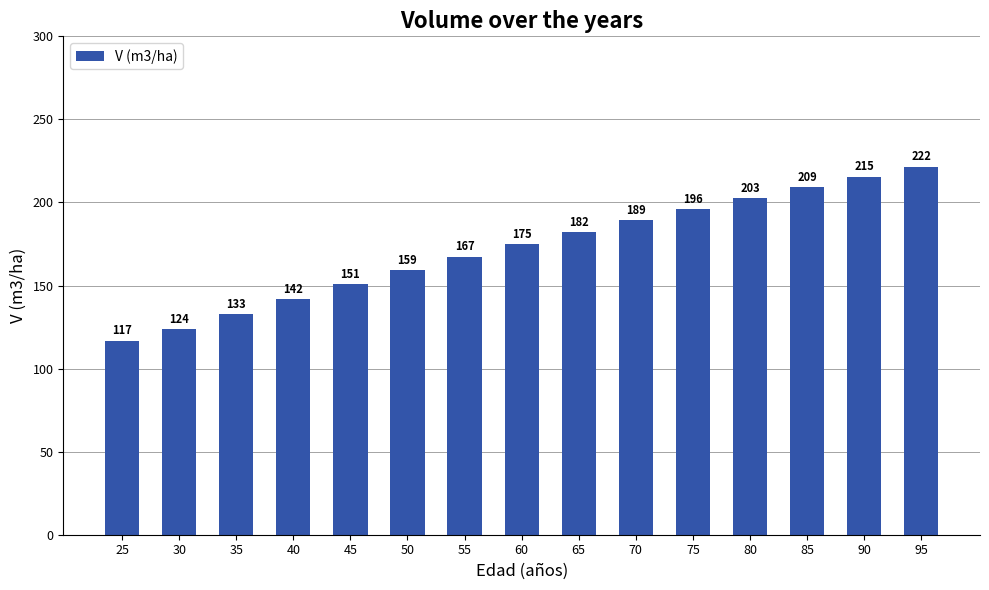

What is the change in value from 75 to 85?

+13.1